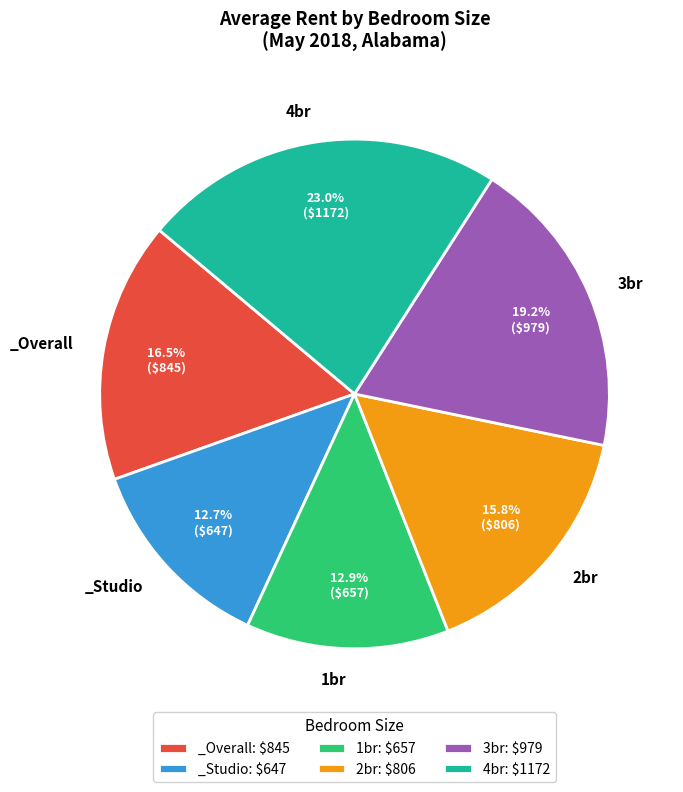

To the nearest percent, what is the difference between the largest and smallest slice percentages?

10%